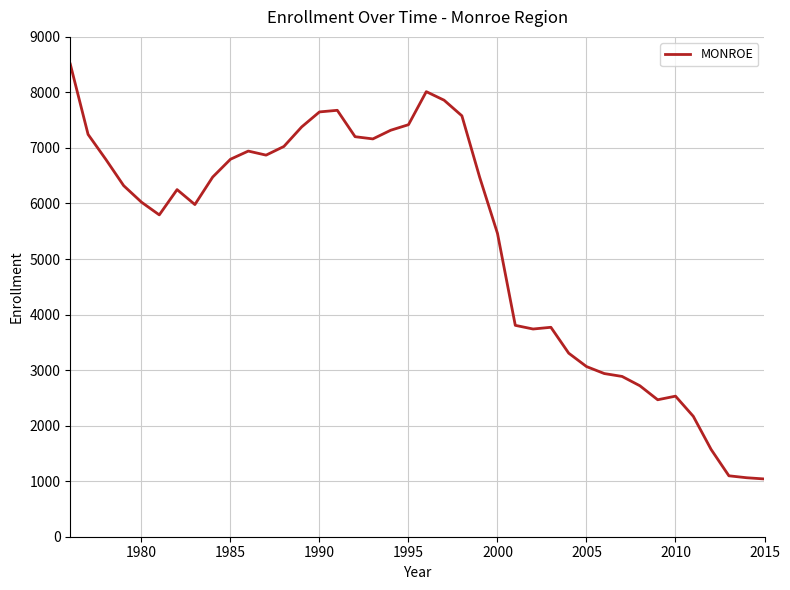

What is the average value?

5310